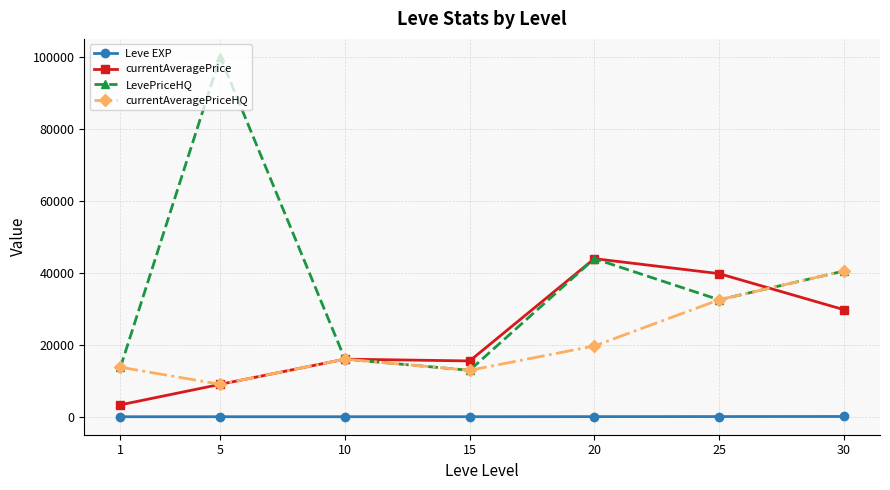

True or false: Leve EXP and LevePriceHQ intersect in this chart.

False